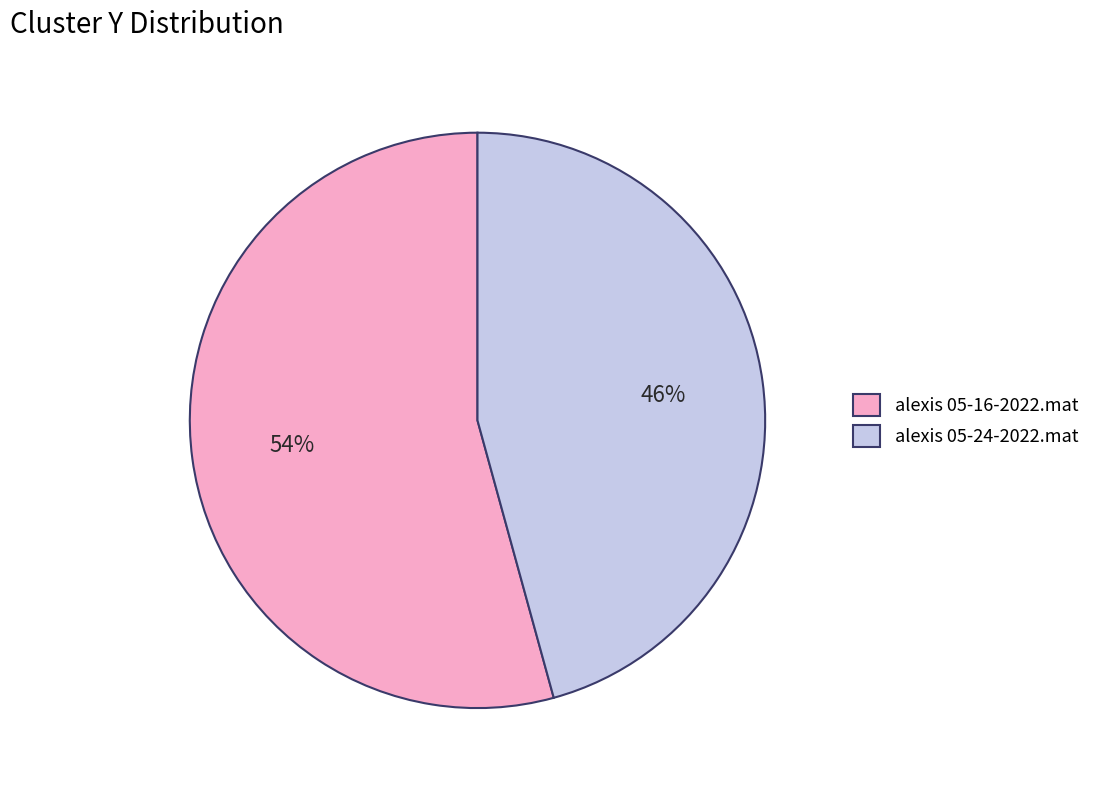

Combined, do alexis 05-24-2022.mat and alexis 05-16-2022.mat account for over 50%?

Yes